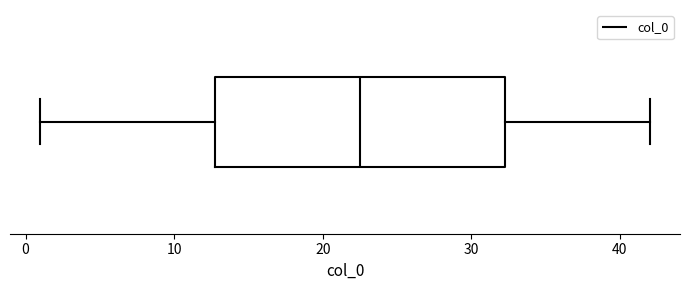

Transcribe this box plot: give where the median line is, the range the box spans, and where the two whiskers end, as read against the x-axis. The values are not printed on the chart, so give them approximately, as read against the axis.

median 23, box 13 to 32, whiskers 1 to 42